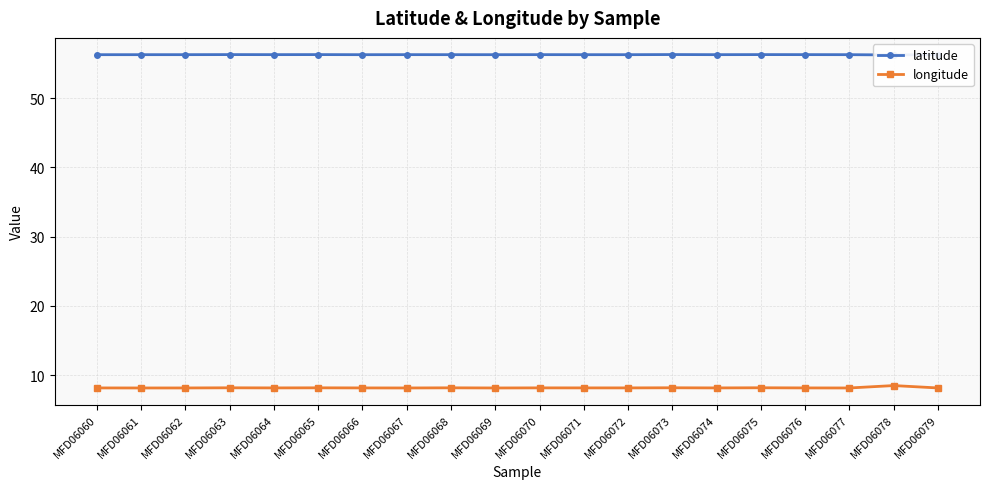

True or false: longitude and latitude cross at least once.

False